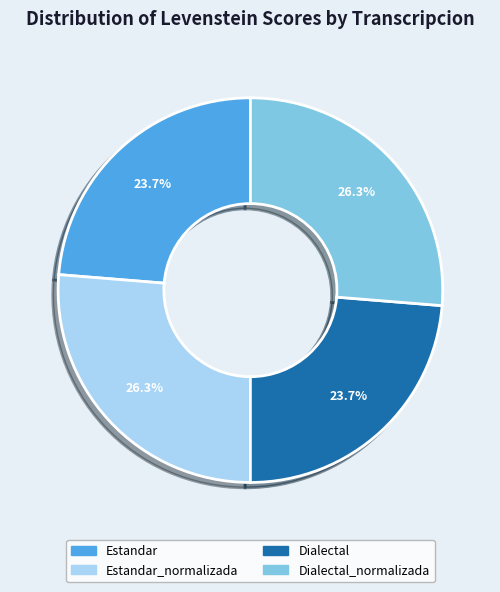

Is there any slice that represents more than half of the pie?

No